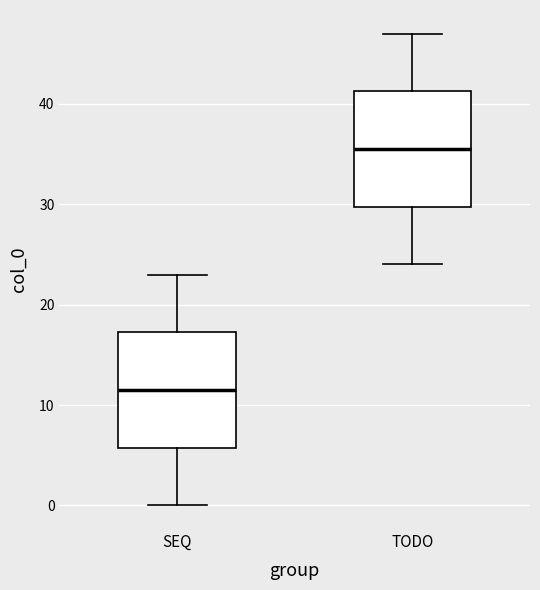

Reading left to right, read every box against the y-axis: the position of its median line, the range the box covers, and the ends of its whiskers. The values are not printed on the chart, so give them approximately, as read against the axis.

SEQ: median 12, box 6 to 17, whiskers 0 to 23
TODO: median 36, box 30 to 41, whiskers 24 to 47